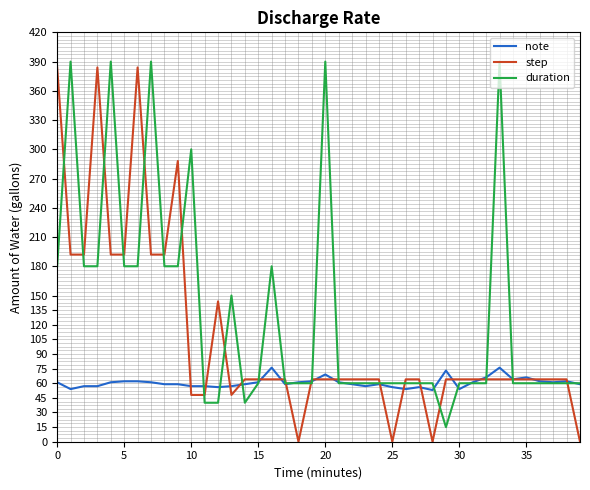

What are all the series names shown in the legend?

note, step, duration